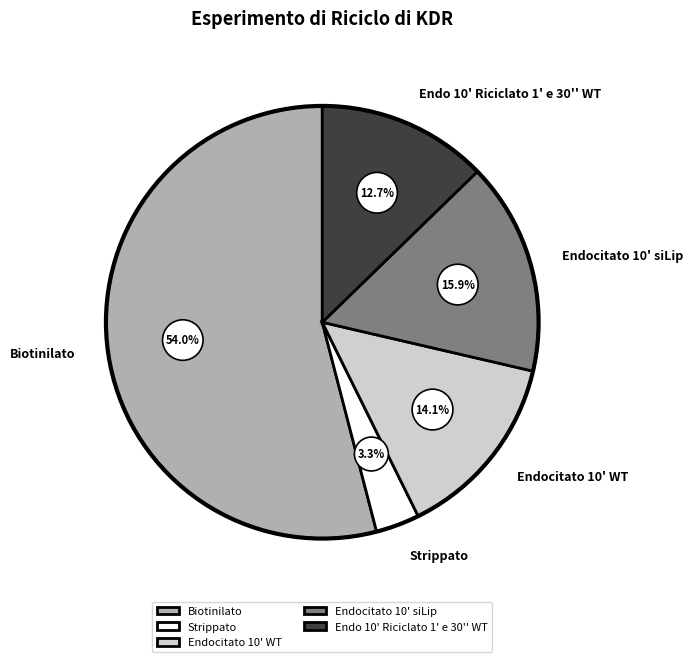

To the nearest percent, what is the average slice percentage?

20%